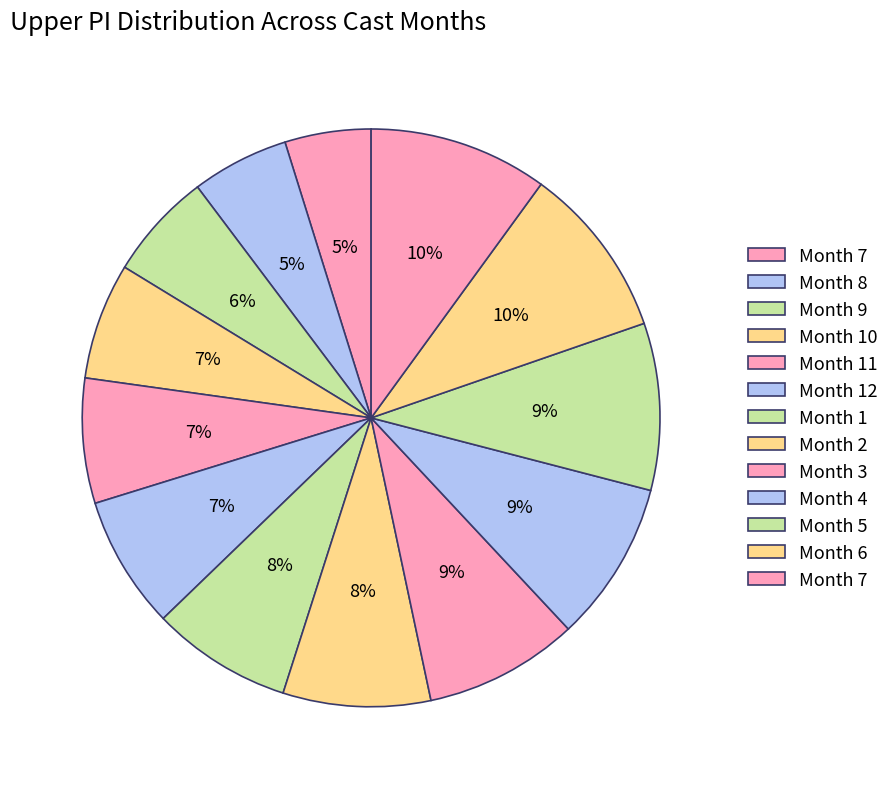

Is there any slice that represents more than half of the pie?

No